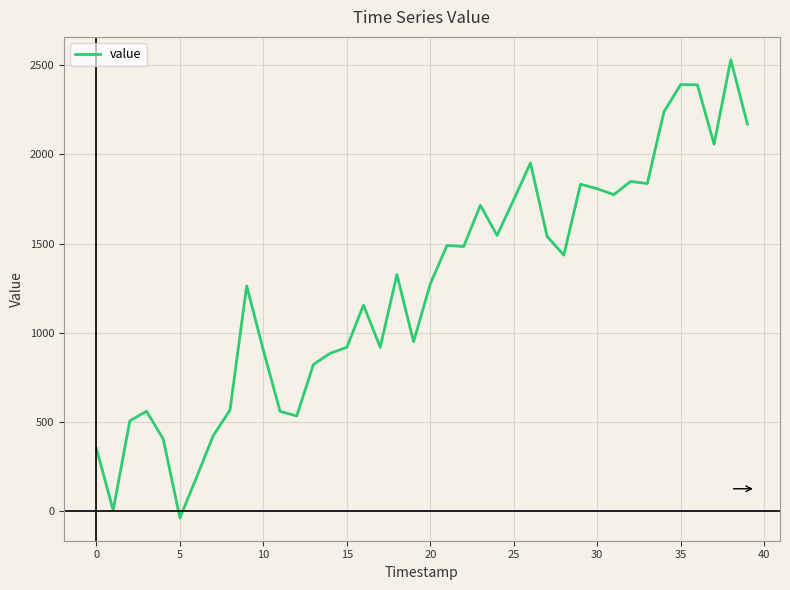

What is the difference between the maximum and minimum values?

2566.4